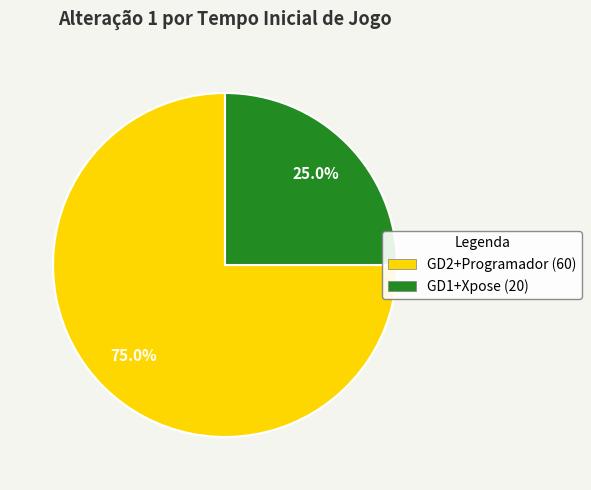

Count the number of slices in the pie.

2